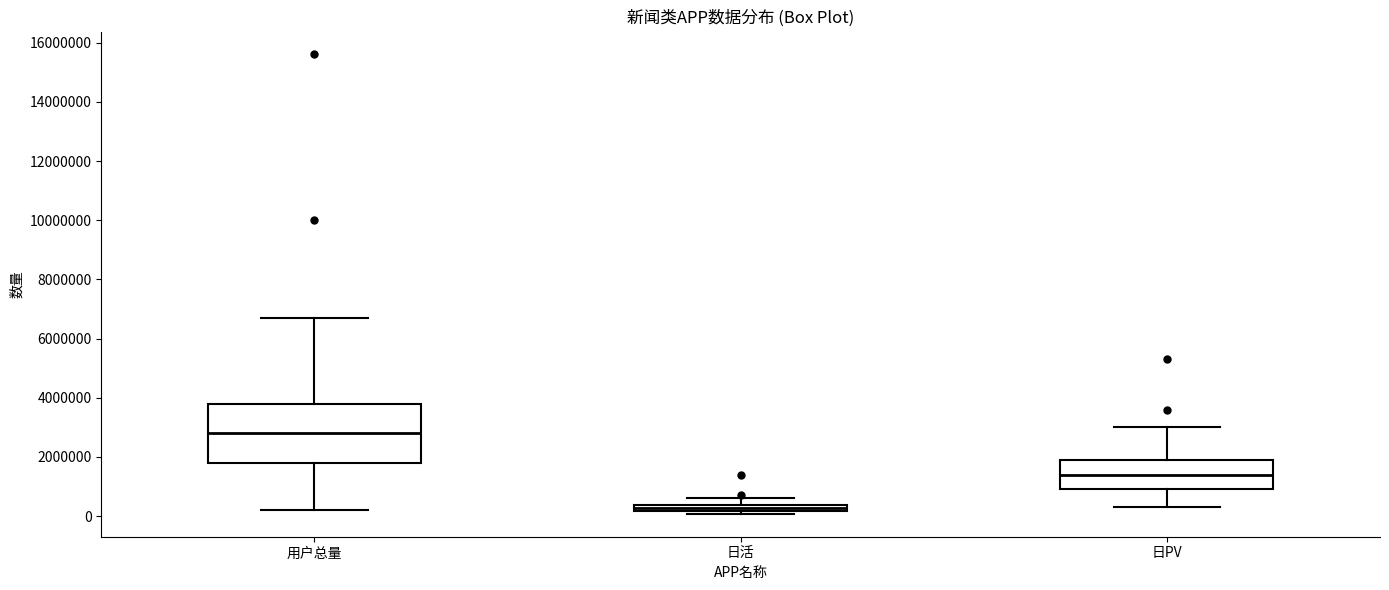

Comparing the boxes themselves (not the whiskers), which one is the tallest?

用户总量